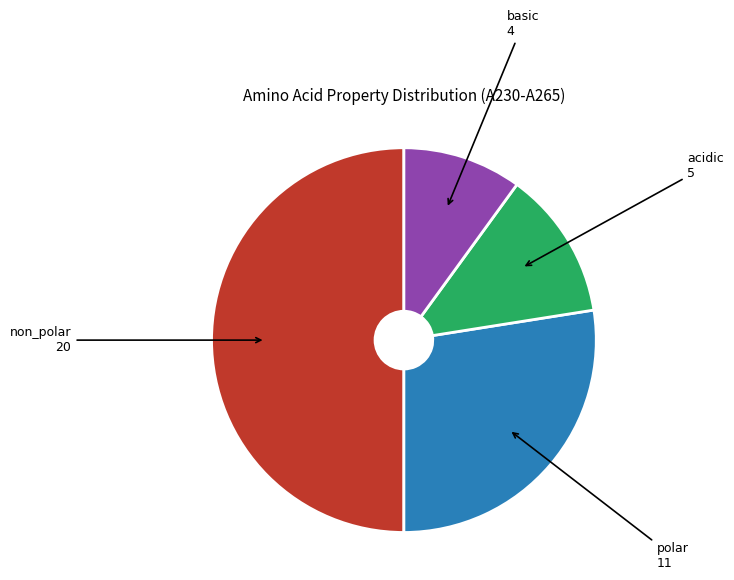

Count the number of slices in the pie.

4